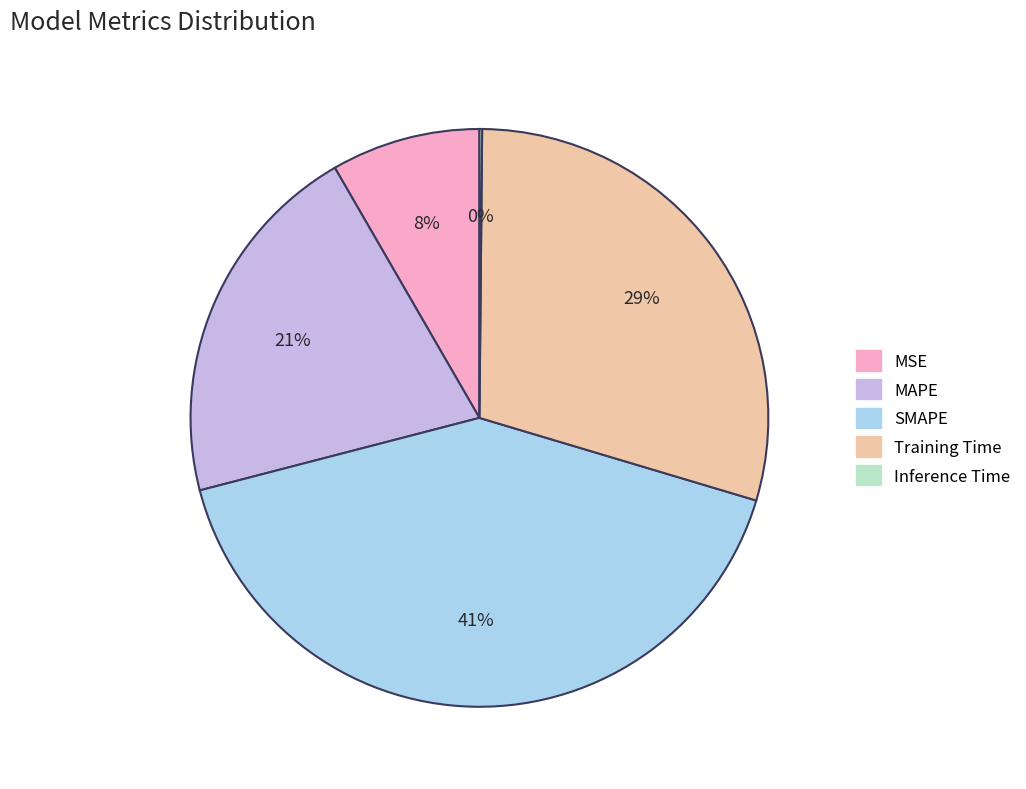

Which category has the biggest portion of the pie?

SMAPE